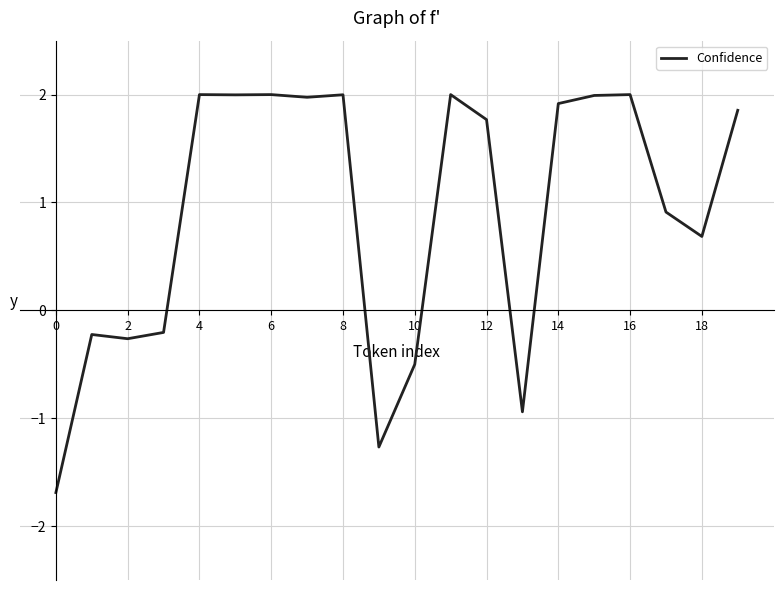

What is the maximum value shown in the chart?

2.0